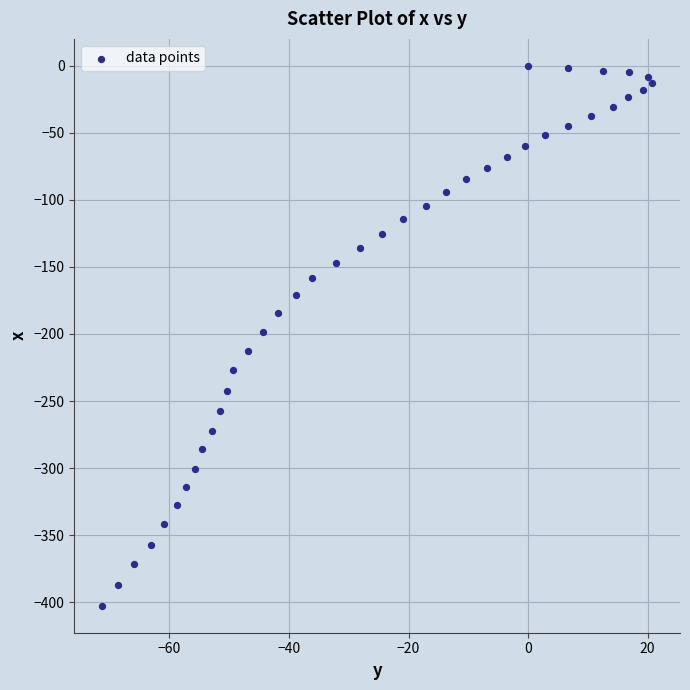

What is the range of X values (max minus min)?

92.1